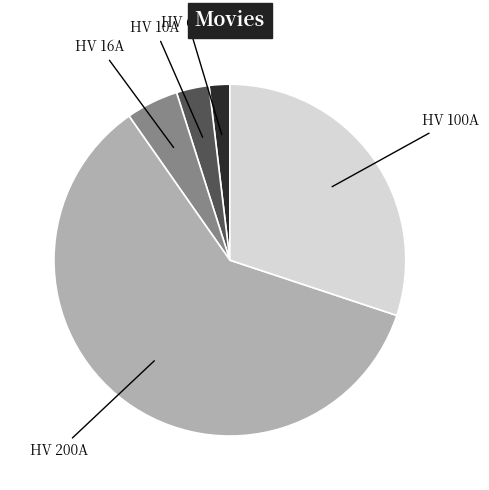

Is it true that HV 16A is 5% of the pie?

True